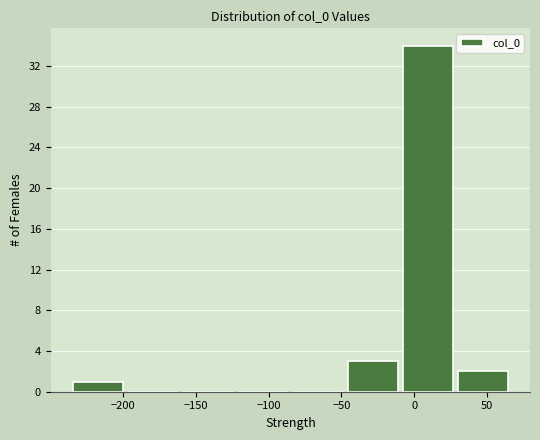

Reading left to right, transcribe this chart: for each bar, give the range it covers on the x-axis and its height. Neither the bar edges nor the heights are printed on the chart, so give them approximately, as read against the axes.

-235 to -200: 1
-200 to -160: 0
-160 to -125: 0
-125 to -85: 0
-85 to -45: 0
-45 to -10: 3
-10 to 30: 34
30 to 65: 2